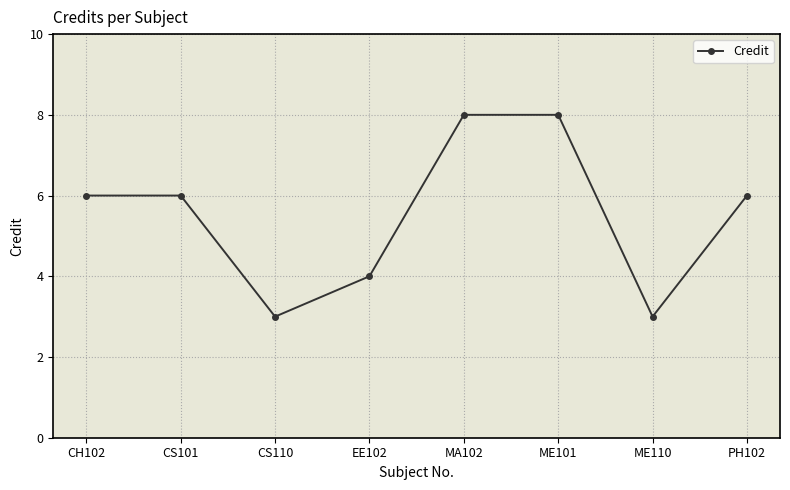

What is the label of the 3rd point from the left?

CS110